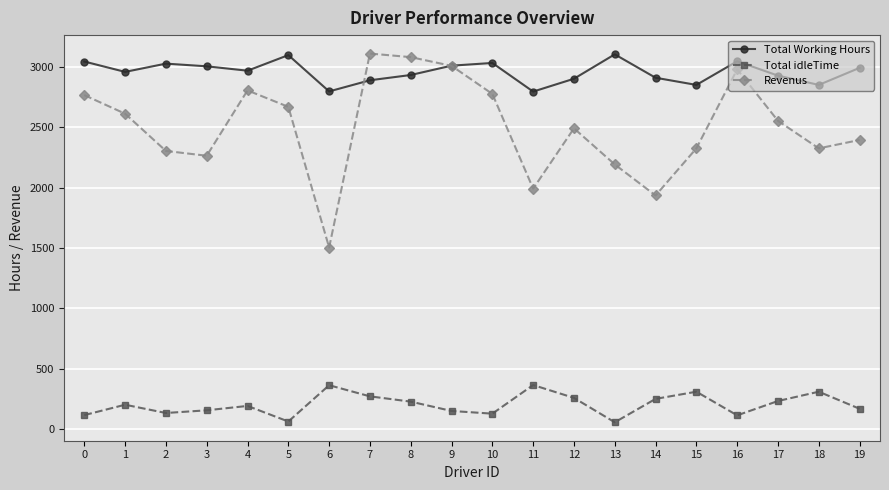

How many data points in Total idleTime are above 201?

10